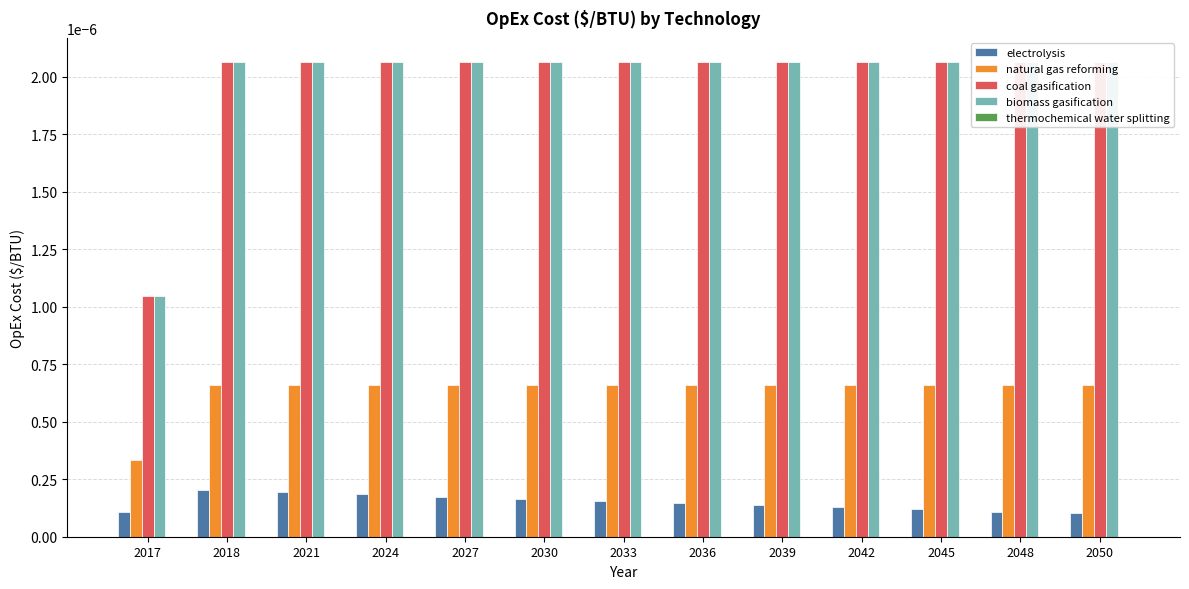

Count the coal gasification values in the range 0 to 1.

13